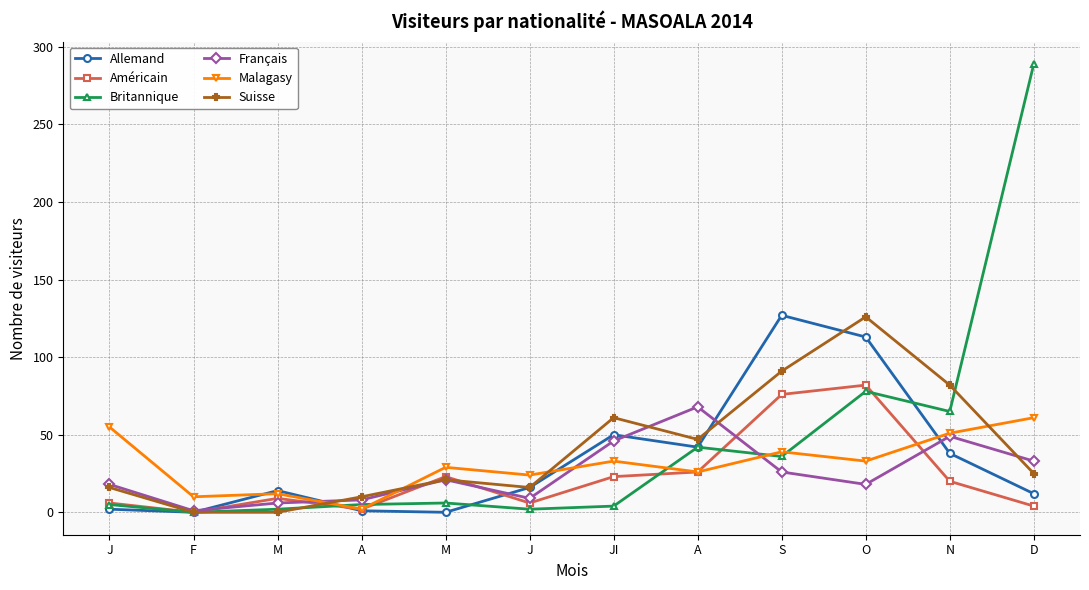

How many data points does each series have?

12